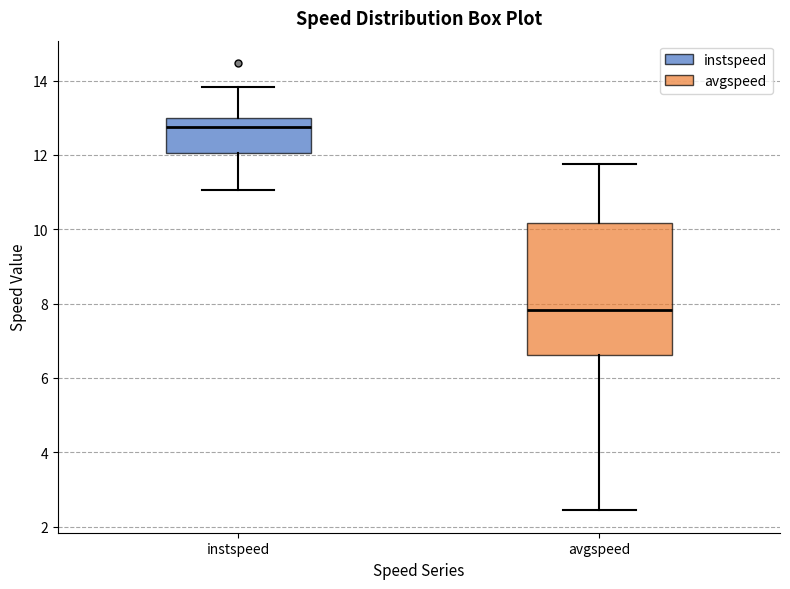

Which box is the tallest, from its lower edge to its upper edge?

avgspeed